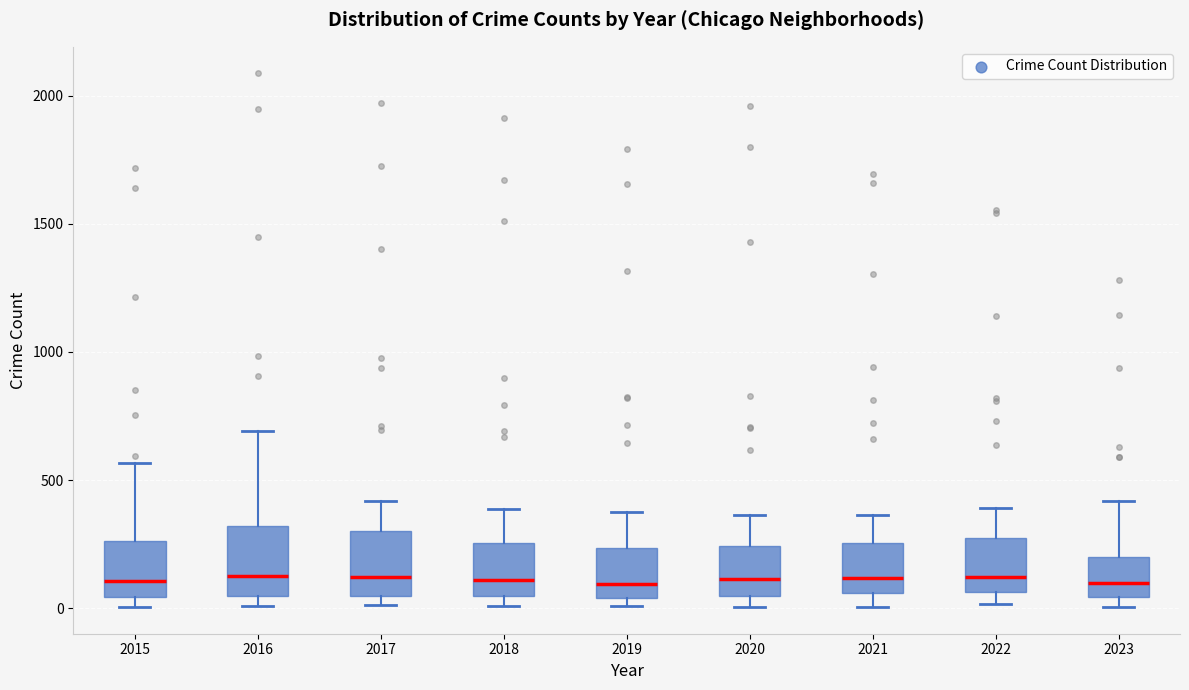

Where does the upper whisker of the box at x = 2017 end on the y-axis? The values are not printed on the chart, so give them approximately, as read against the axis.

400